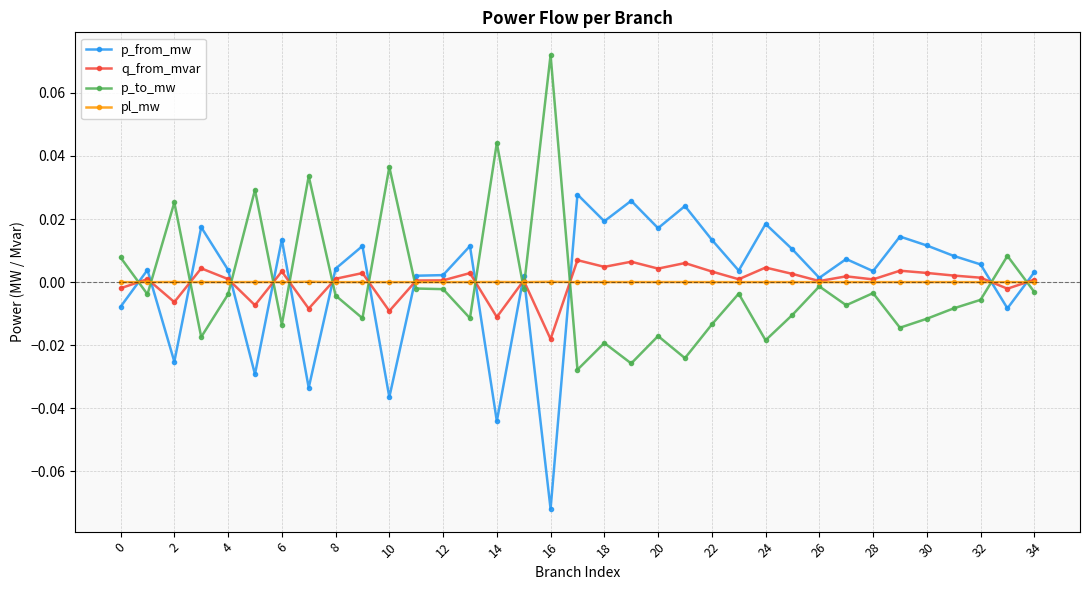

True or false: pl_mw has more than 2 interior local peaks.

True